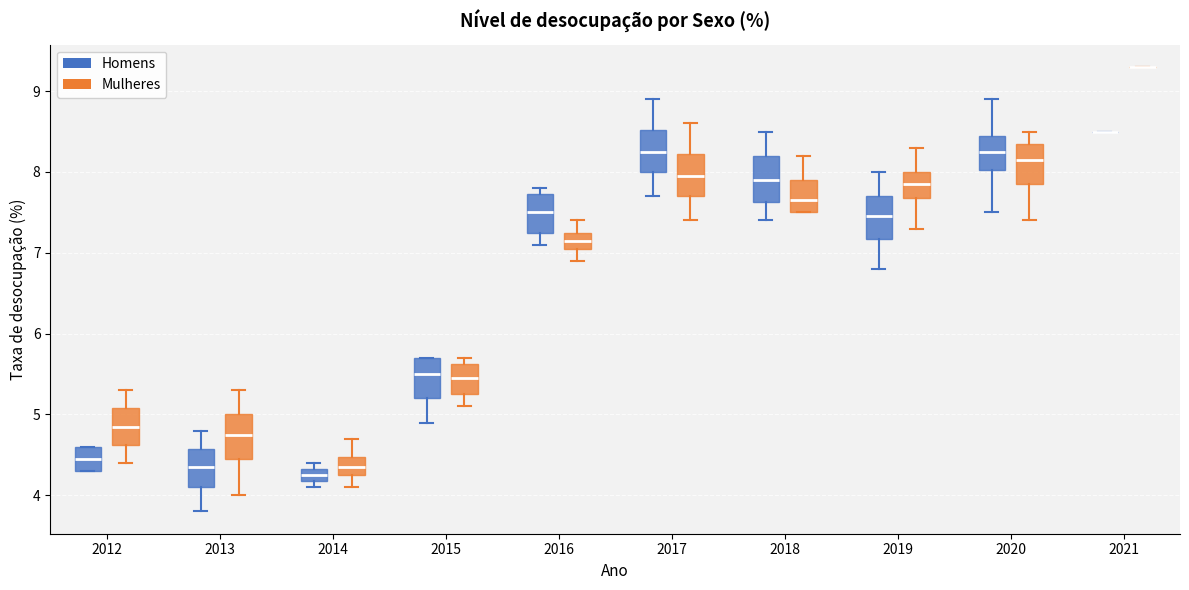

Reading left to right, transcribe this box plot: for each box, give where its median line is, the range the box spans, and where its two whiskers end, as read against the y-axis. The values are not printed on the chart, so give them approximately, as read against the axis.

2012 (Homens): median 4.5, box 4.3 to 4.6, whiskers 4.3 to 4.6
2012 (Mulheres): median 4.9, box 4.6 to 5.1, whiskers 4.4 to 5.3
2013 (Homens): median 4.4, box 4.1 to 4.6, whiskers 3.8 to 4.8
2013 (Mulheres): median 4.8, box 4.5 to 5.0, whiskers 4.0 to 5.3
2014 (Homens): median 4.3 (inside the box), box 4.2 to 4.3, whiskers 4.1 to 4.4
2014 (Mulheres): median 4.4, box 4.3 to 4.5, whiskers 4.1 to 4.7
2015 (Homens): median 5.5, box 5.2 to 5.7, whiskers 4.9 to 5.7
2015 (Mulheres): median 5.5, box 5.3 to 5.6, whiskers 5.1 to 5.7
2016 (Homens): median 7.5, box 7.3 to 7.7, whiskers 7.1 to 7.8
2016 (Mulheres): median 7.2, box 7.1 to 7.3, whiskers 6.9 to 7.4
2017 (Homens): median 8.3, box 8.0 to 8.5, whiskers 7.7 to 8.9
2017 (Mulheres): median 8.0, box 7.7 to 8.2, whiskers 7.4 to 8.6
2018 (Homens): median 7.9, box 7.6 to 8.2, whiskers 7.4 to 8.5
2018 (Mulheres): median 7.7, box 7.5 to 7.9, whiskers 7.5 to 8.2
2019 (Homens): median 7.5, box 7.2 to 7.7, whiskers 6.8 to 8.0
2019 (Mulheres): median 7.9, box 7.7 to 8.0, whiskers 7.3 to 8.3
2020 (Homens): median 8.3, box 8.0 to 8.5, whiskers 7.5 to 8.9
2020 (Mulheres): median 8.2, box 7.9 to 8.4, whiskers 7.4 to 8.5
2021 (Homens): box collapsed to a line at 8.5, whiskers 8.5 to 8.5
2021 (Mulheres): box collapsed to a line at 9.3, whiskers 9.3 to 9.3